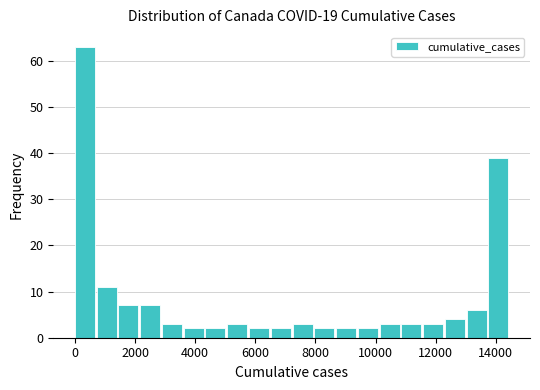

Around what value on the x-axis is the tallest bar? Give the approximate position of its centre, as read against the axis.

400